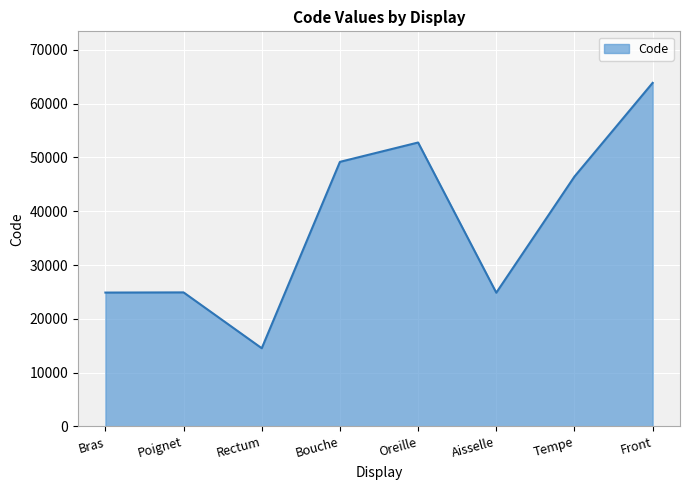

Read the value at Oreille.

52780